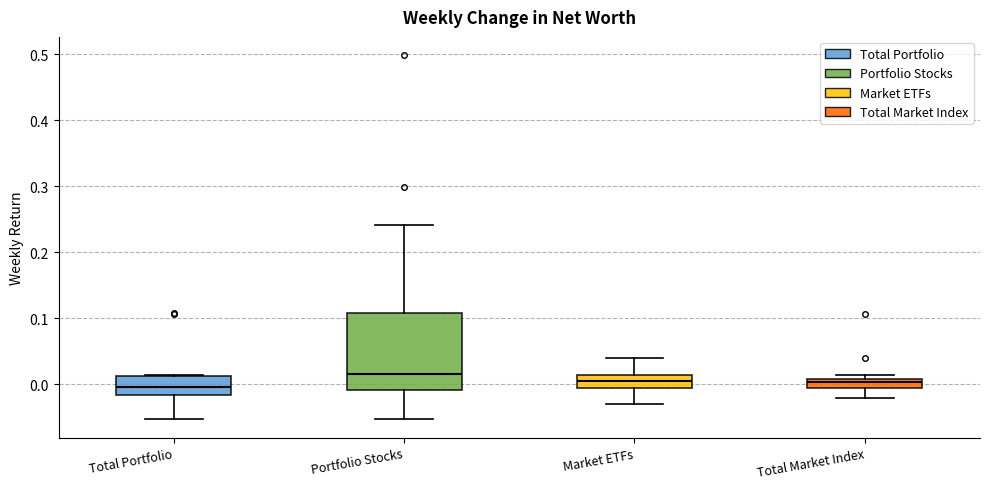

Which box has the highest median line?

Portfolio Stocks